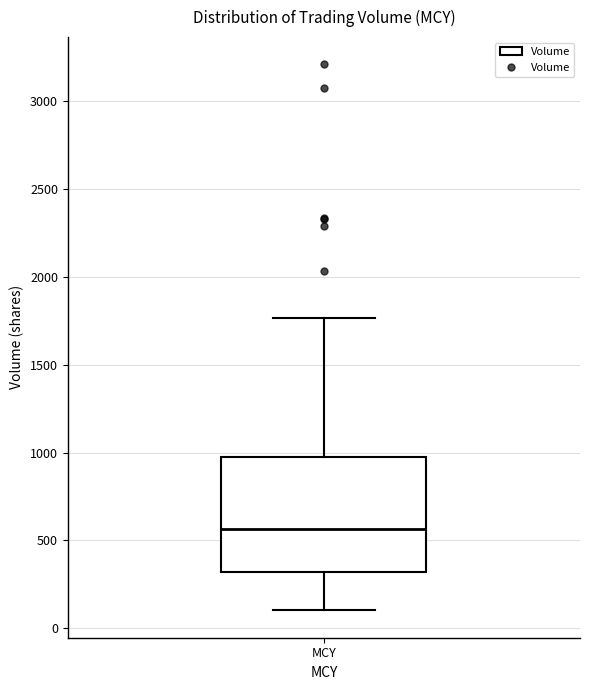

Read this box plot against the y-axis: the position of the median line, the range covered by the box, and the ends of both whiskers. The values are not printed on the chart, so give them approximately, as read against the axis.

median 550, box 300 to 950, whiskers 100 to 1750